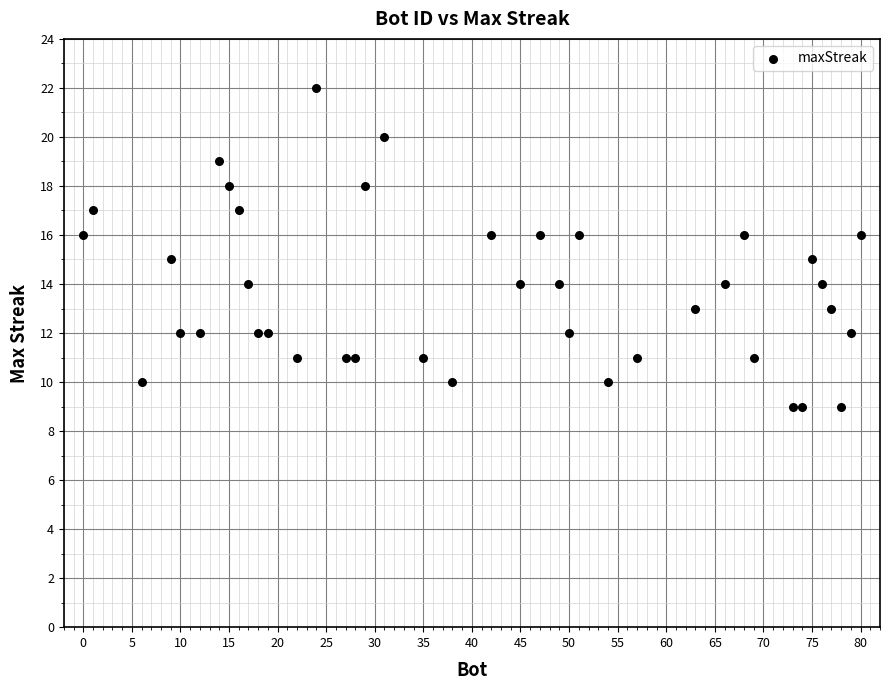

What is the range of X values (max minus min)?

80